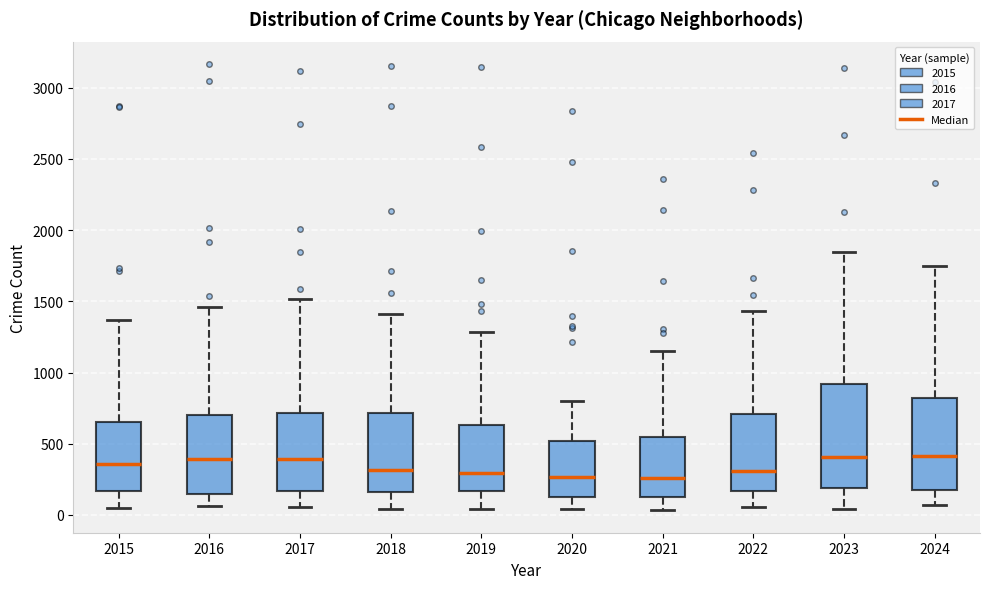

Which box is the tallest, from its lower edge to its upper edge?

2023